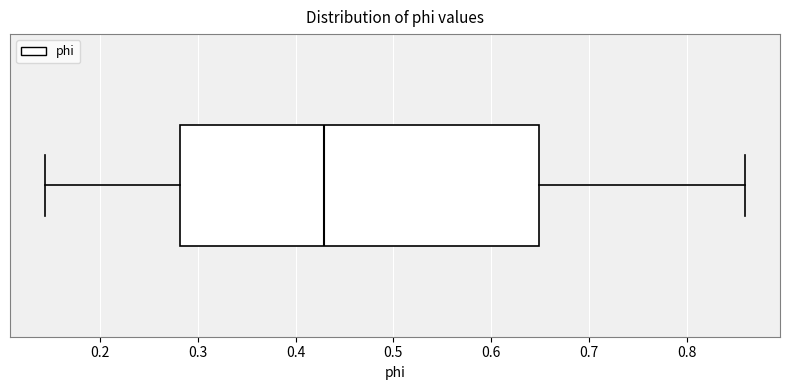

Read this box plot against the x-axis: the position of the median line, the range covered by the box, and the ends of both whiskers. The values are not printed on the chart, so give them approximately, as read against the axis.

median 0.43, box 0.28 to 0.65, whiskers 0.14 to 0.86